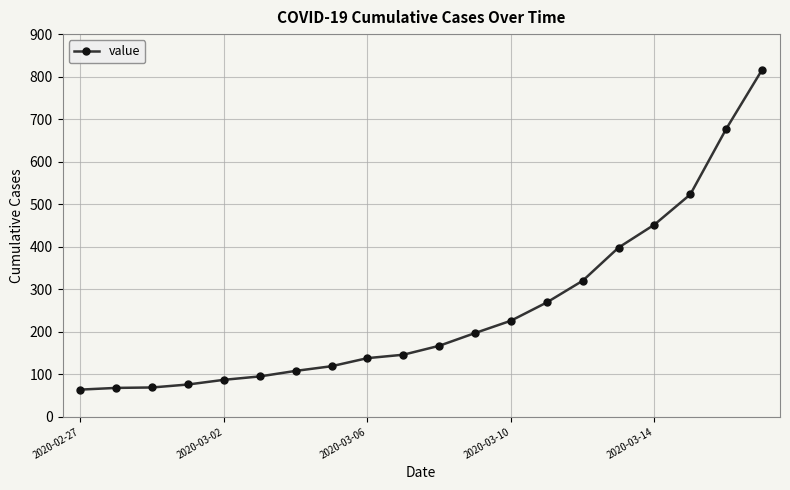

What is the value of the 8th point from the left?

119